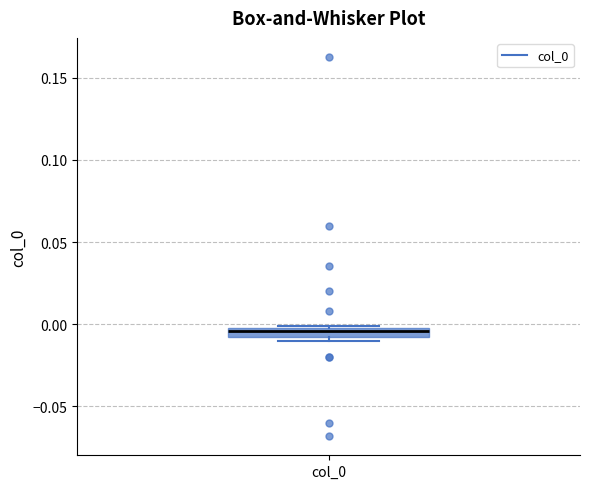

Where is the upper edge of the box for col_0 on the y-axis? The values are not printed on the chart, so give them approximately, as read against the axis.

0.000